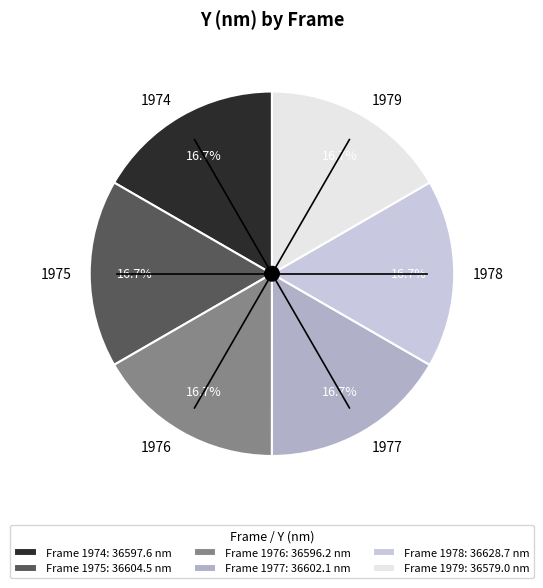

How much of the chart is everything except 1974?

83.3%